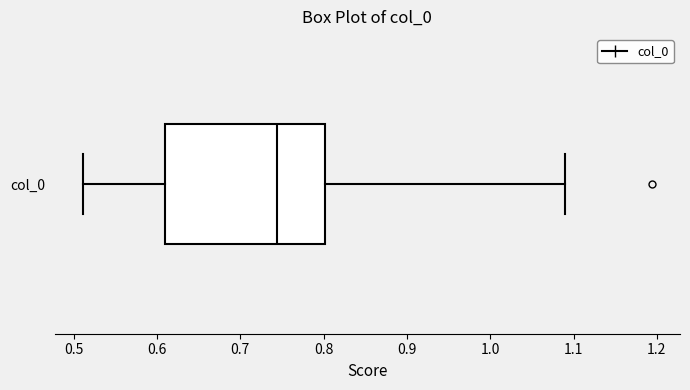

Read this box plot against the x-axis: the position of the median line, the range covered by the box, and the ends of both whiskers. The values are not printed on the chart, so give them approximately, as read against the axis.

median 0.74, box 0.61 to 0.80, whiskers 0.51 to 1.09